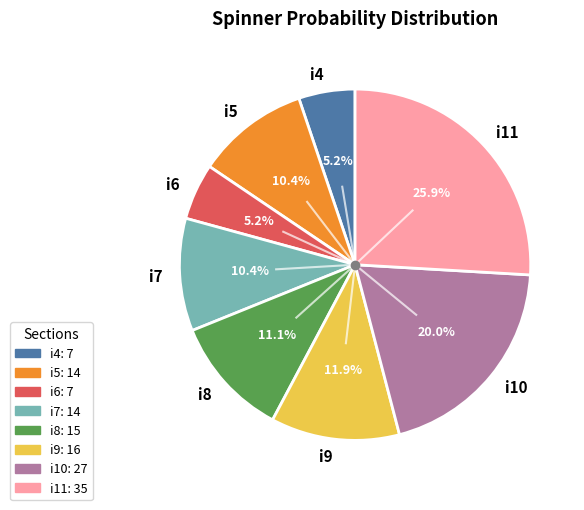

Which slice is the largest?

i11